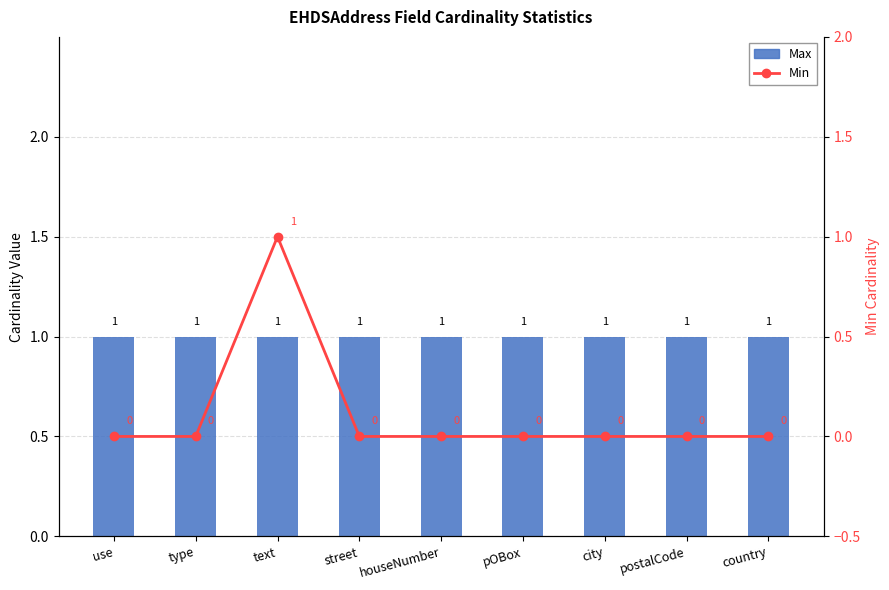

Is the value of Min at city greater than the value of Max at text?

No